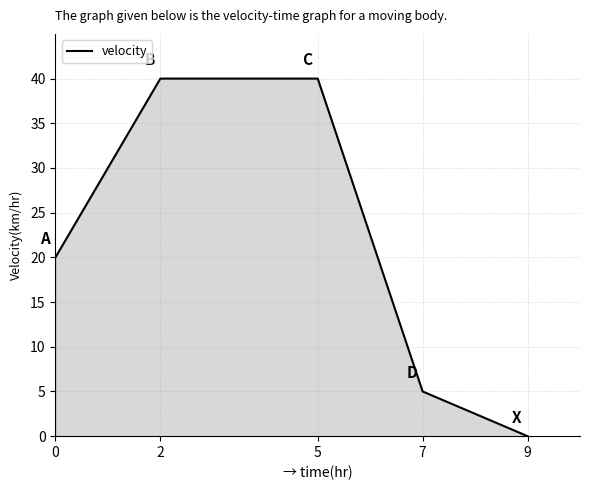

What is the sum of all values?

105